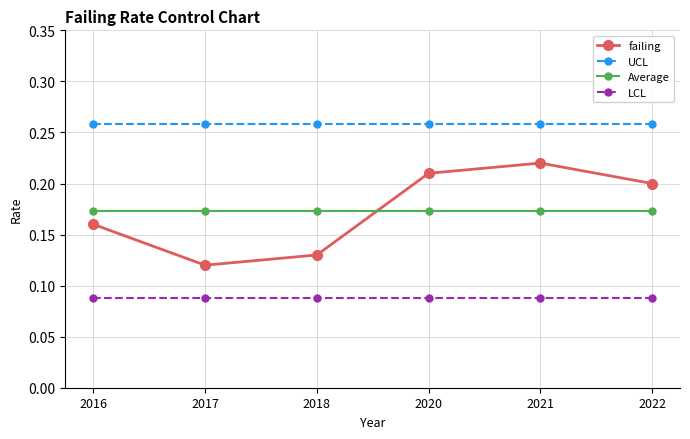

Is it true that UCL equals 0.4 at 2018?

False